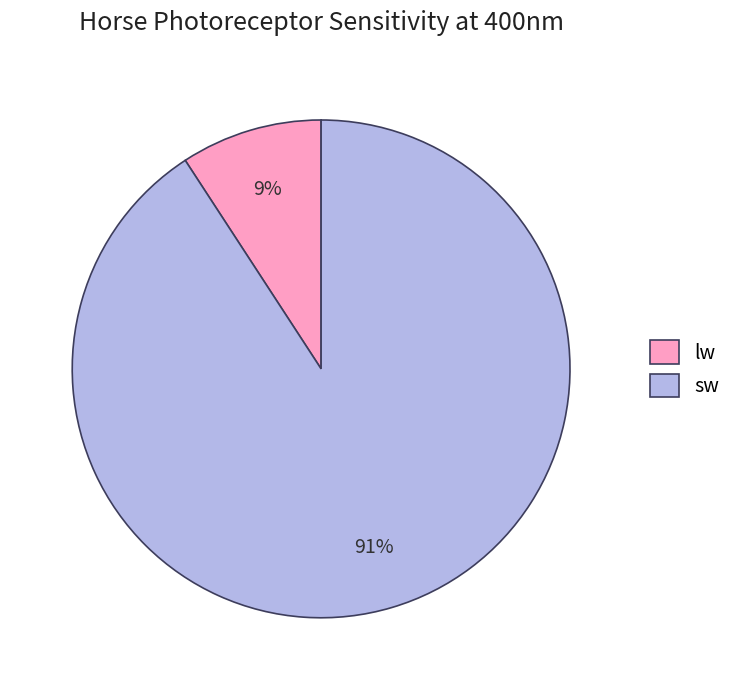

To the nearest percent, what is the difference between the largest and smallest slice percentages?

82%